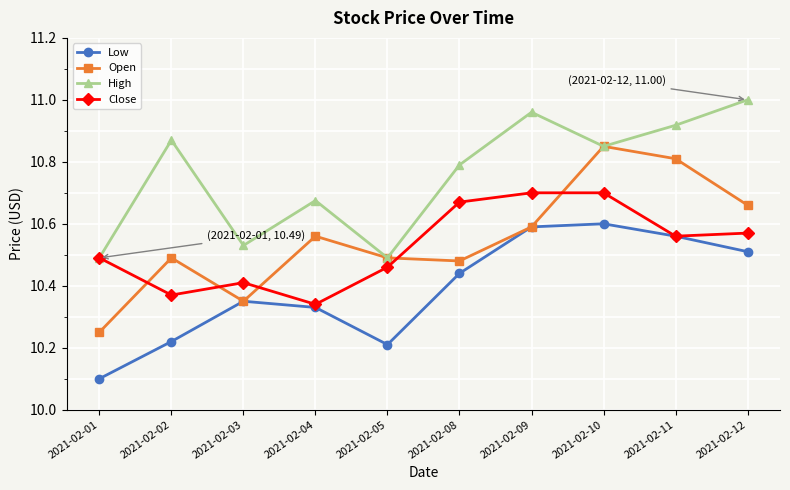

Which series has the widest spread of values?

Open